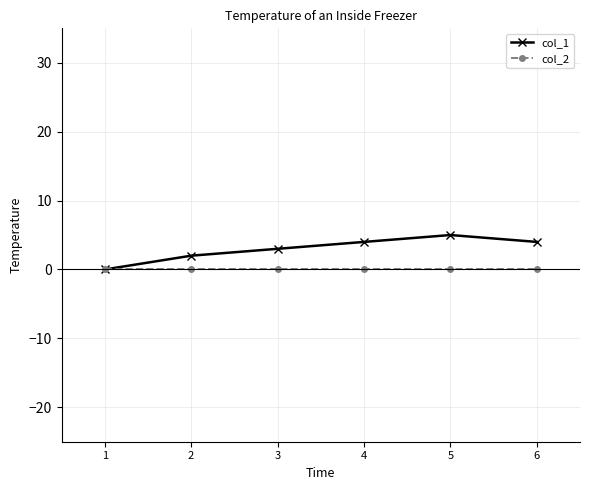

True or false: col_1 has a value of 3 at 3.

True